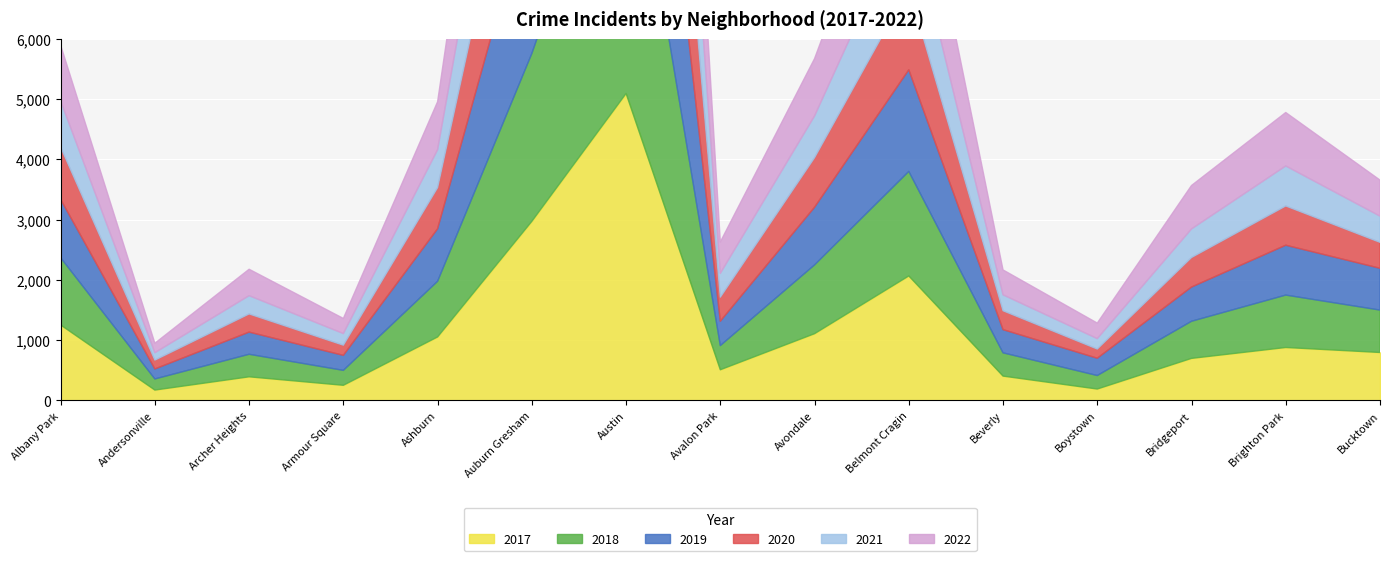

Reading right to left, what are all the values shown in this chart?

2019: 694	828	568	287	385	1687	957	405	5008	2700	872	249	368	166	968
2017: 795	878	697	188	403	2066	1107	508	5096	2973	1053	250	391	171	1252
2021: 435	664	474	173	264	1312	692	395	3970	2237	629	193	303	123	767
2018: 704	870	616	224	386	1736	1142	401	5163	2787	924	248	374	184	1117
2022: 599	888	722	258	414	1721	953	522	4762	2703	797	251	439	157	926
2020: 431	652	491	153	314	1356	824	399	4556	2211	684	169	302	147	868